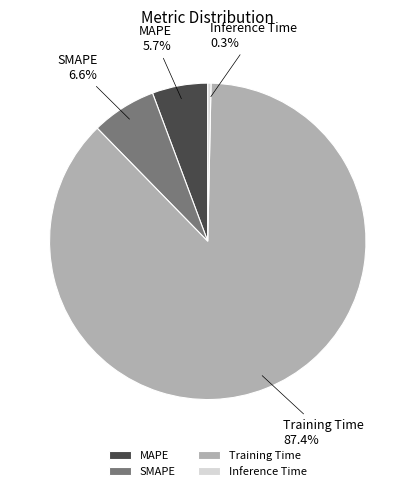

Which category has the smallest portion of the pie?

Inference Time